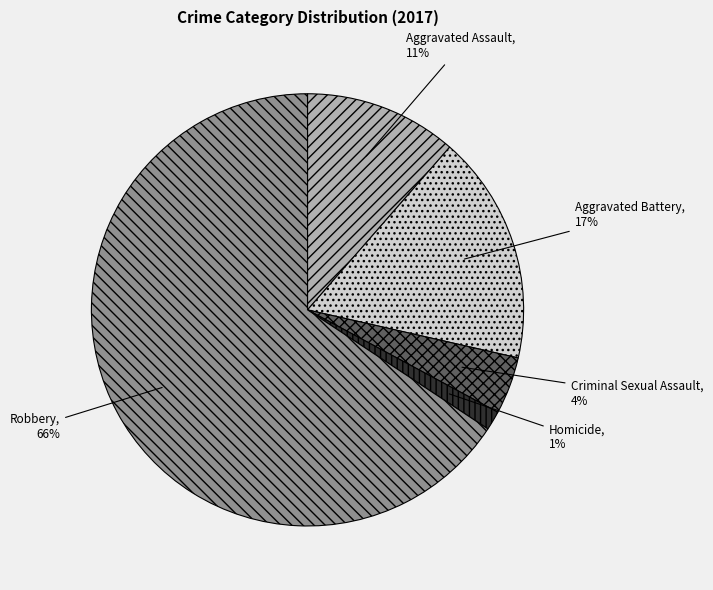

Is it true that Aggravated Battery is 23% of the pie?

False